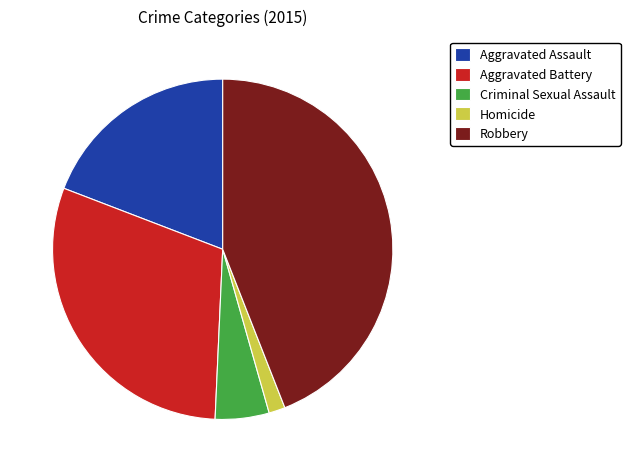

Is it true that Aggravated Battery is 21% of the pie?

False